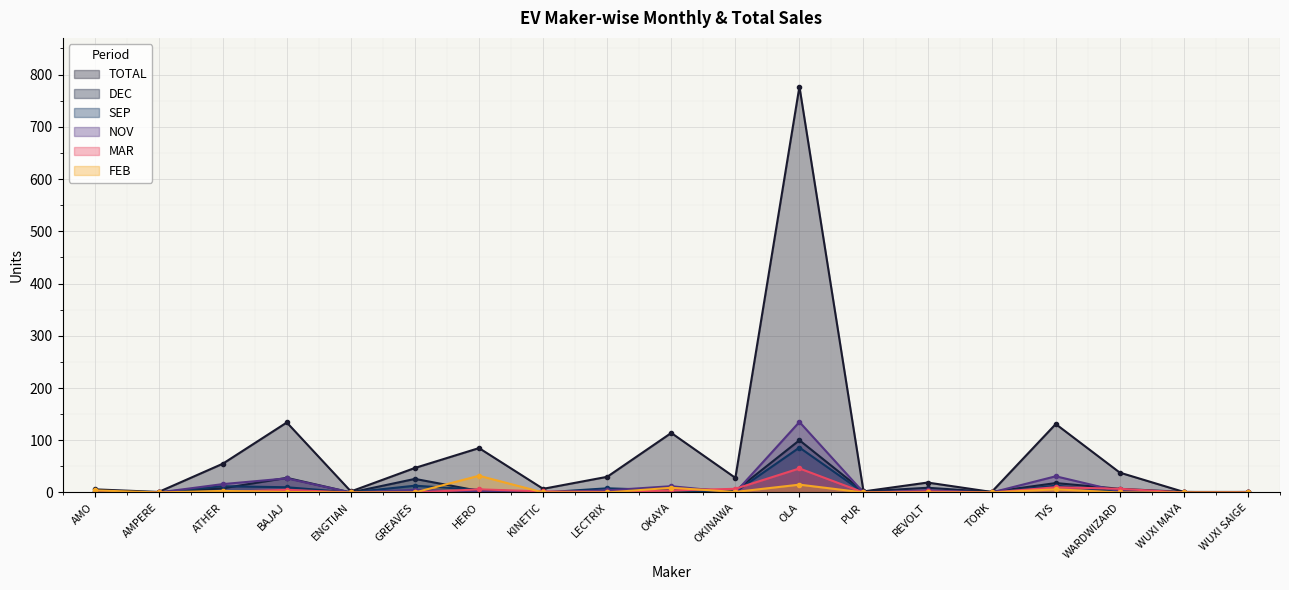

How many interior local peaks does the NOV series have?

6